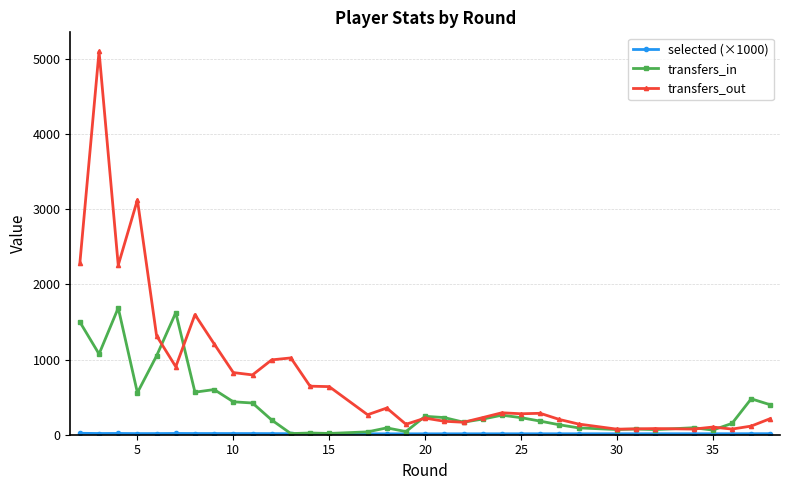

Which series has the largest total across all categories?

transfers_out